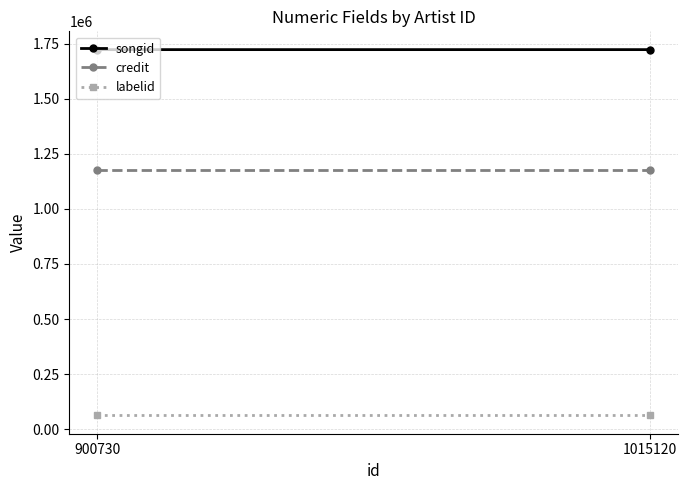

True or false: labelid has a value of 62398 at 1015120.

True